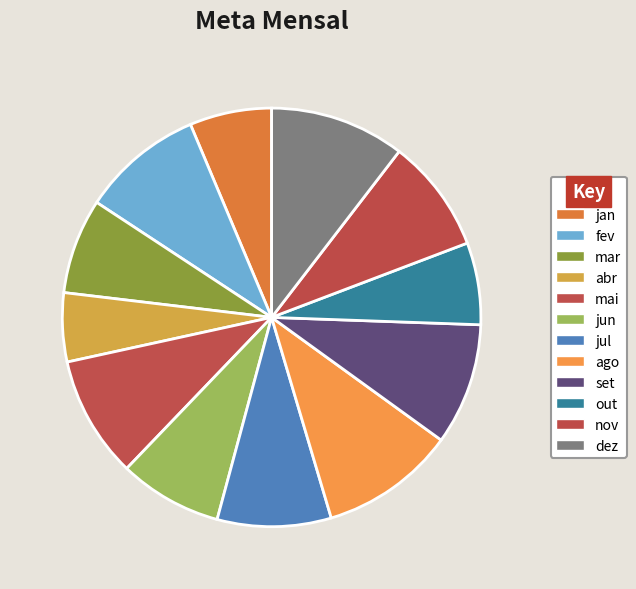

Rank the categories by value from lowest to highest.

abr, jan, out, mar, jun, jul, nov, fev, mai, set, ago, dez